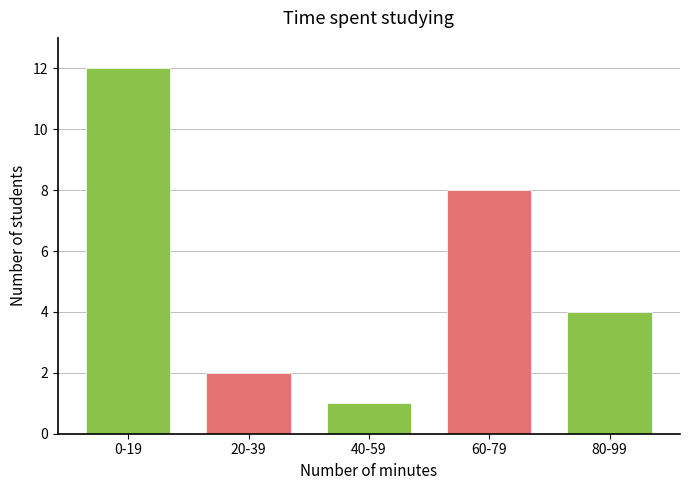

Reading right to left, transcribe all the data shown in this chart.

80-99=4	60-79=8	40-59=1	20-39=2	0-19=12